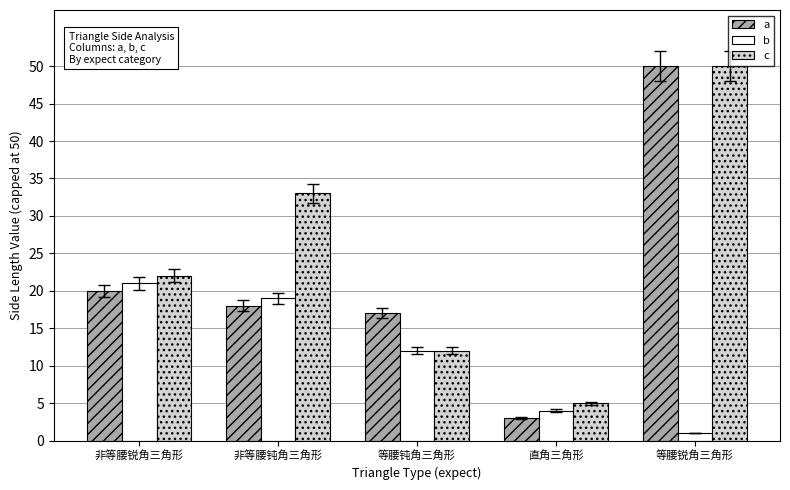

Is it true that c equals 32 at 等腰锐角三角形?

False